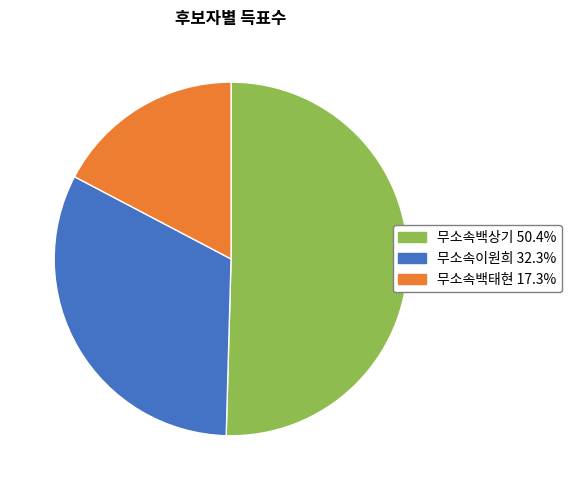

Rank the categories by value from highest to lowest.

무소속백상기, 무소속이원희, 무소속백태현